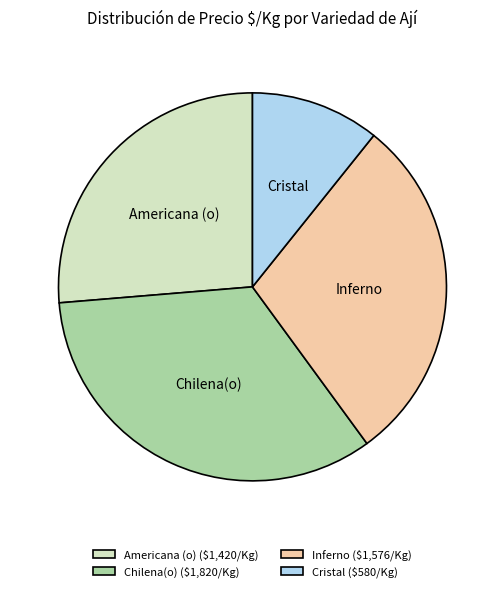

Rank the categories by value from highest to lowest.

Chilena(o), Inferno, Americana (o), Cristal